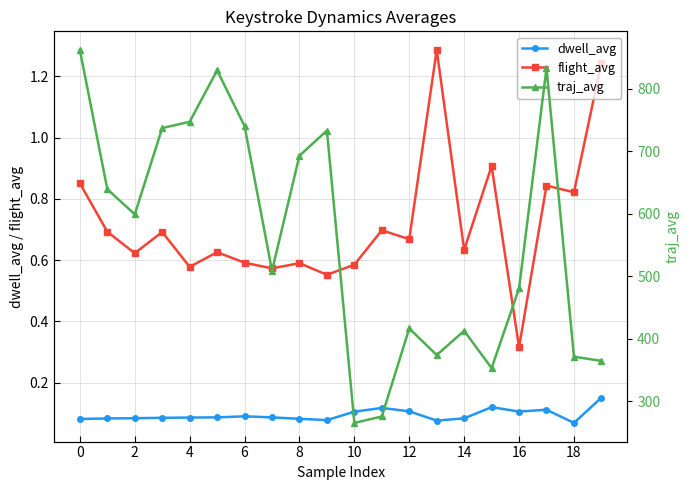

True or false: traj_avg and dwell_avg cross at least once.

False